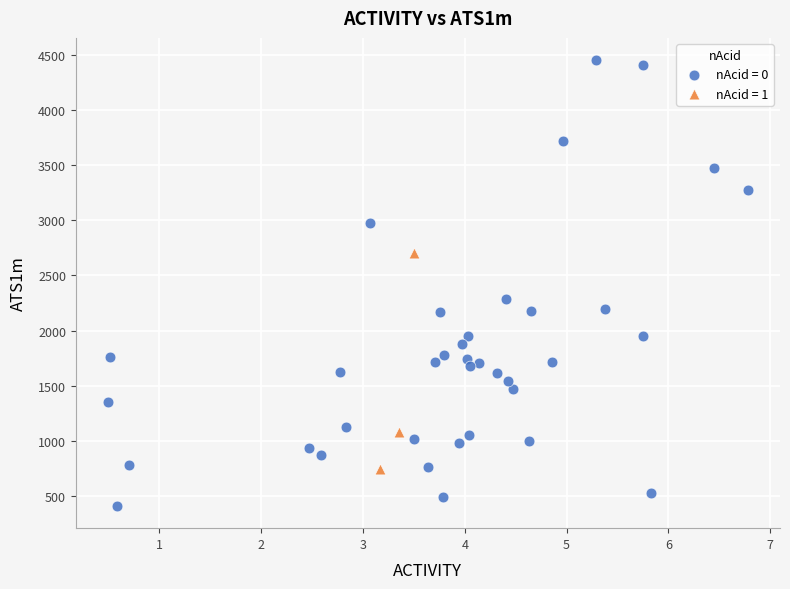

Which series reaches the maximum Y coordinate?

nAcid = 0